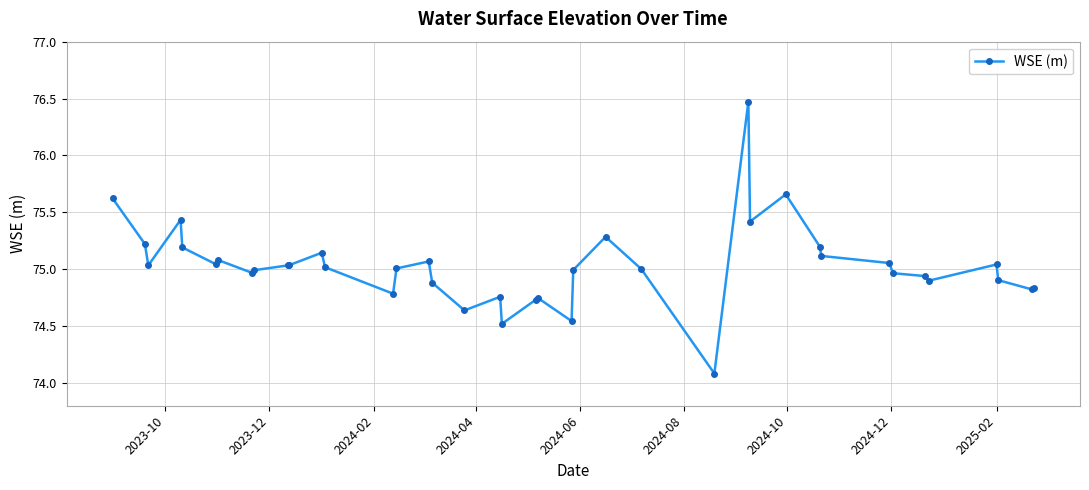

What is the difference between the maximum and minimum values?

2.4